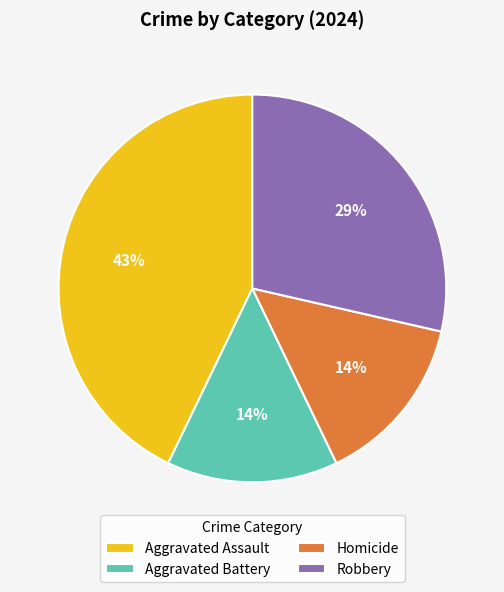

Does Homicide represent more than half of the total?

No